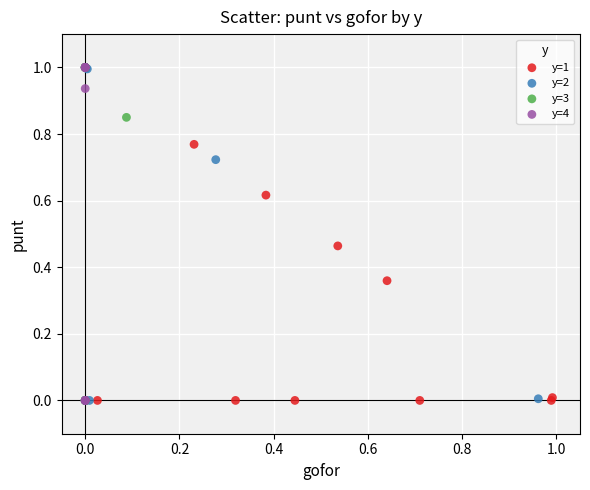

What are all the series names shown in the legend?

y=1, y=2, y=3, y=4